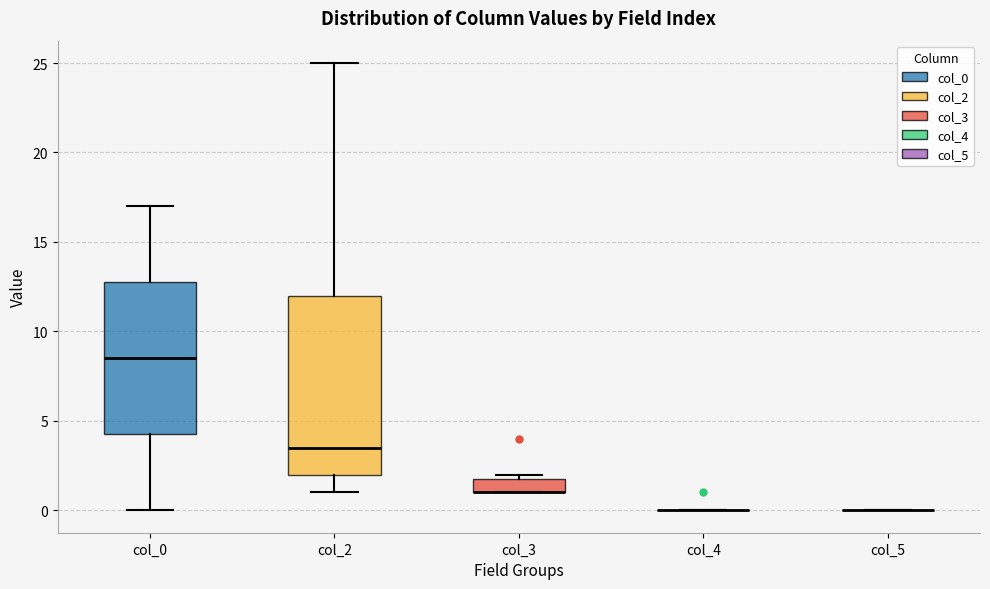

Reading left to right, read every box against the y-axis: the position of its median line, the range the box covers, and the ends of its whiskers. The values are not printed on the chart, so give them approximately, as read against the axis.

col_0: median 8.5, box 4.5 to 13.0, whiskers 0.0 to 17.0
col_2: median 3.5, box 2.0 to 12.0, whiskers 1.0 to 25.0
col_3: median 1.0 (drawn on the box's lower edge), box 1.0 to 2.0, whiskers 1.0 to 2.0 (just above the box's upper edge)
col_4: box collapsed to a line at 0.0, whiskers 0.0 to 0.0
col_5: box collapsed to a line at 0.0, whiskers 0.0 to 0.0